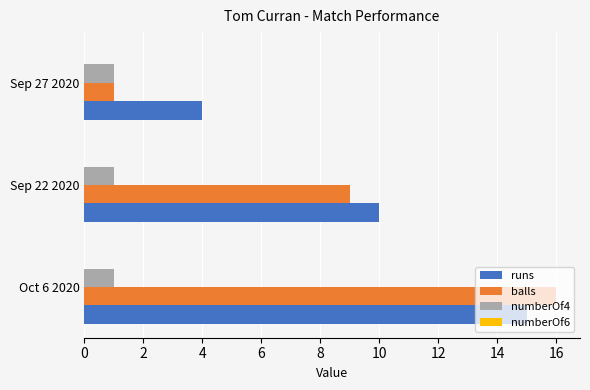

Which series changed the most between Oct 6 2020 and Sep 27 2020?

balls